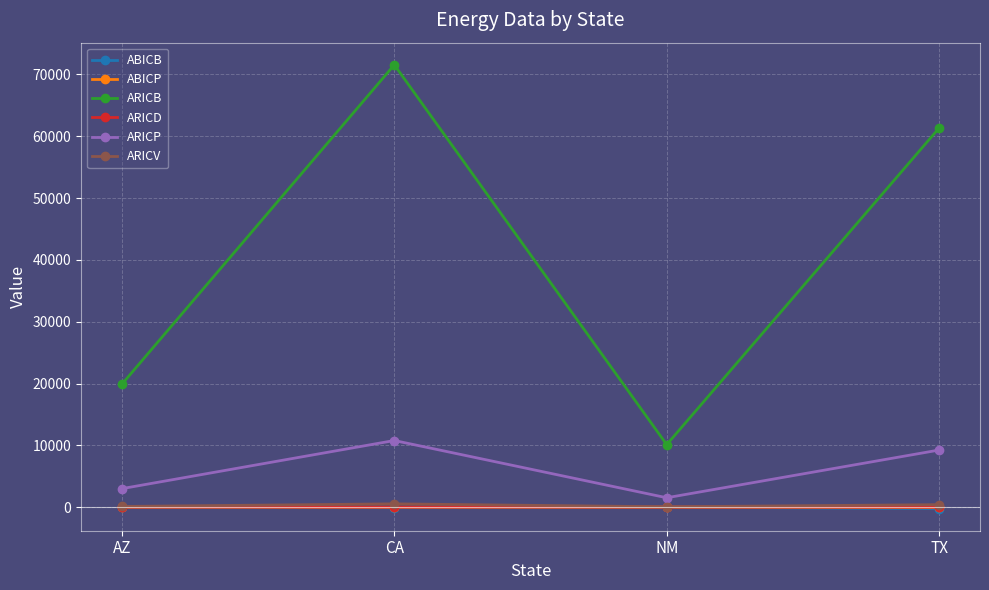

True or false: ARICV and ARICB intersect in this chart.

False